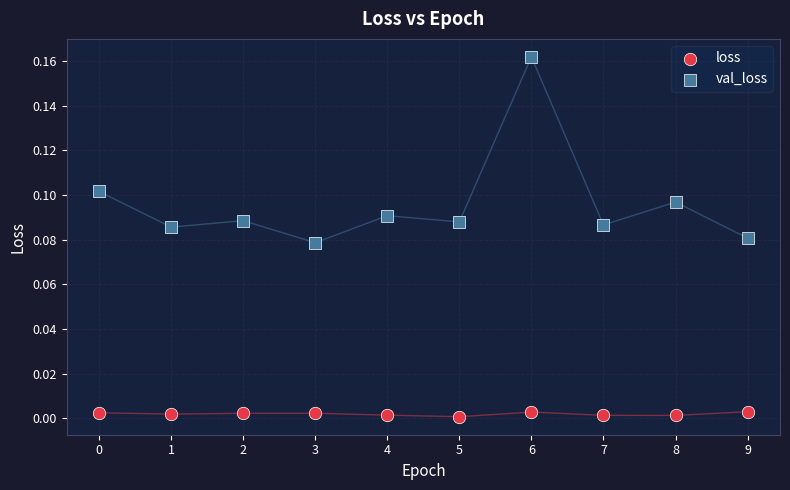

What are all the series names shown in the legend?

loss, val_loss